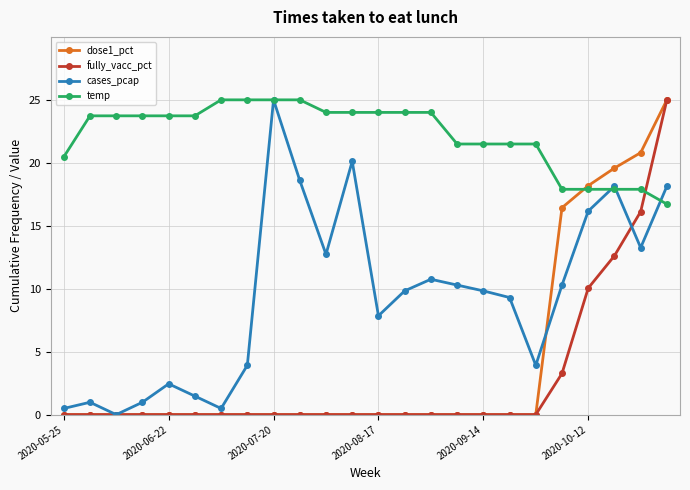

Which series has the largest total across all categories?

temp